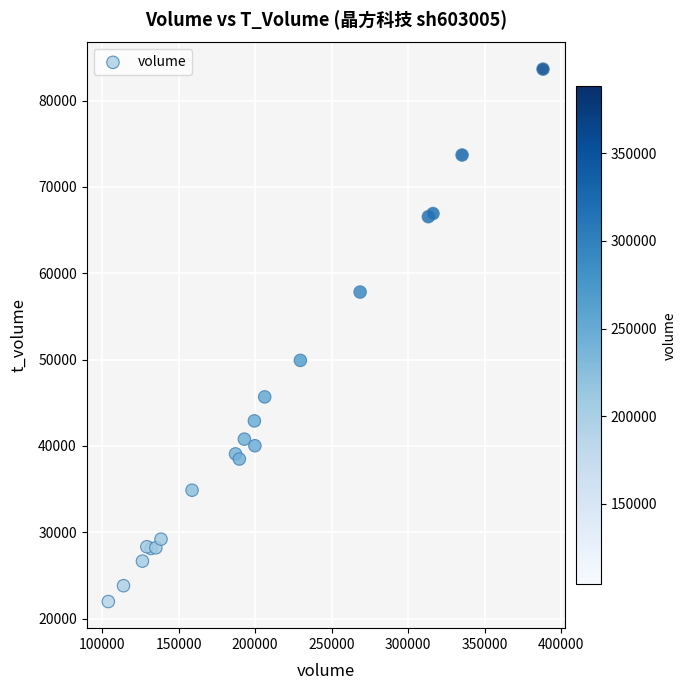

What Y value in the scatter plot is closest to 52811?

49911